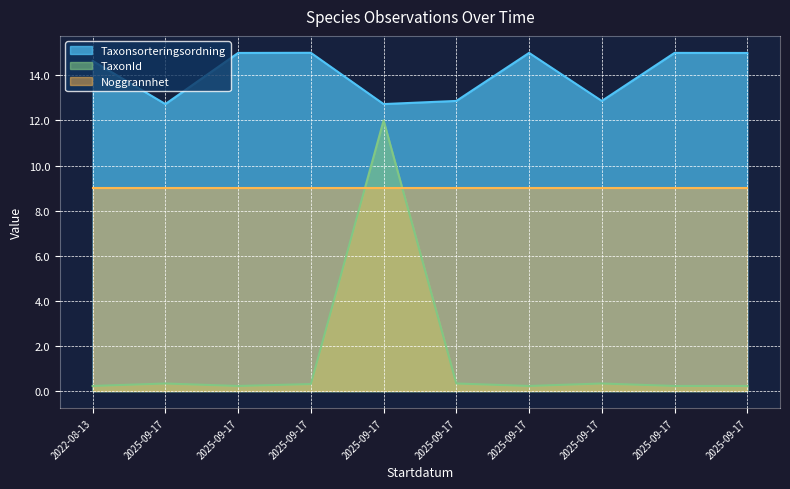

Does the chart display data point markers on the line(s)?

No